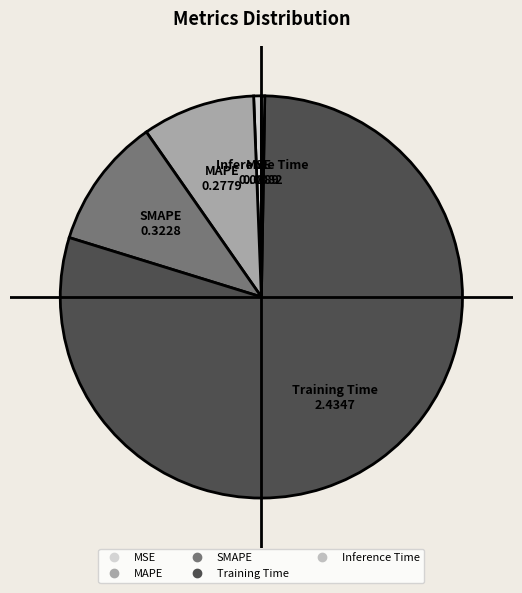

Does SMAPE account for over 50% of the chart?

No